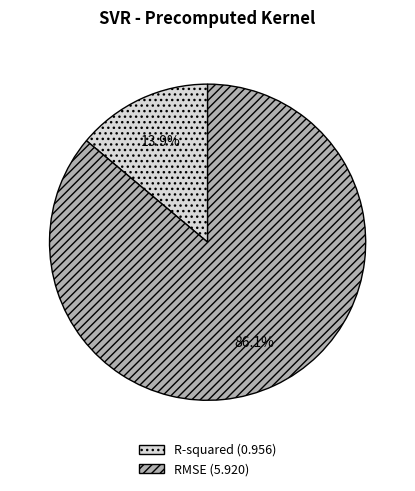

Rank the categories by value from lowest to highest.

R-squared, RMSE